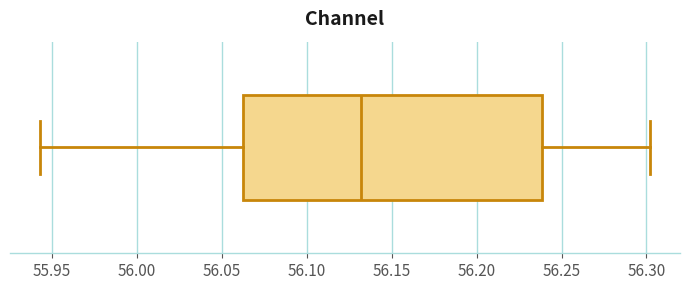

Read this box plot against the x-axis: the position of the median line, the range covered by the box, and the ends of both whiskers. The values are not printed on the chart, so give them approximately, as read against the axis.

median 56.130, box 56.060 to 56.240, whiskers 55.945 to 56.300